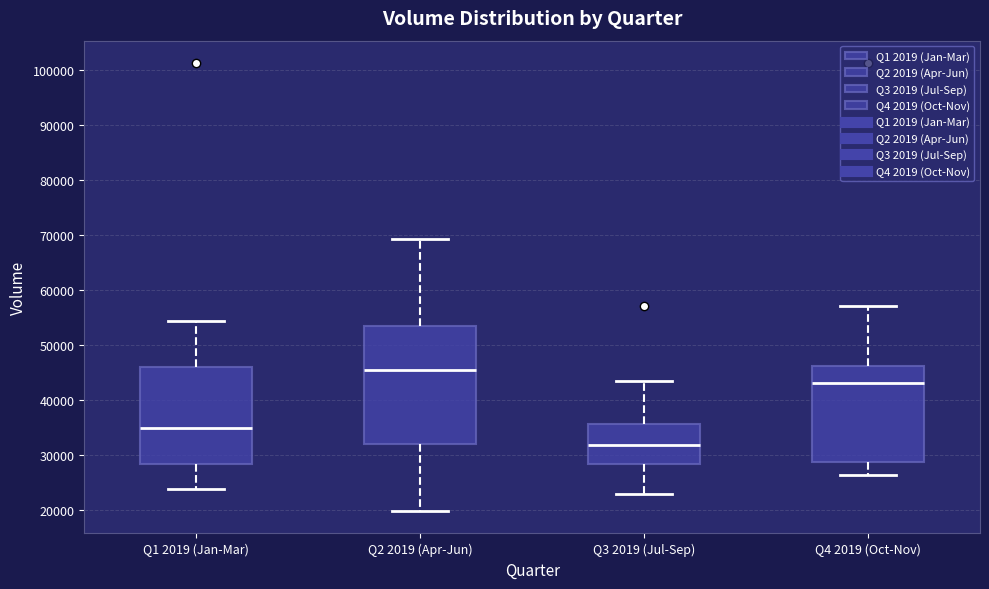

Which box has the lowest median line?

Q3 2019 (Jul-Sep)